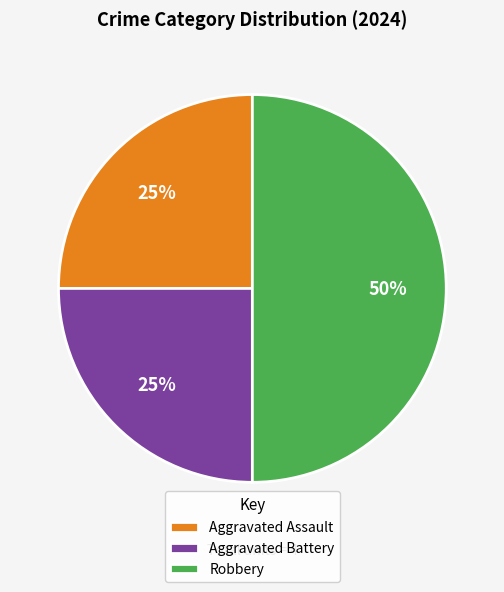

Combined, do Aggravated Assault and Robbery account for over 50%?

Yes